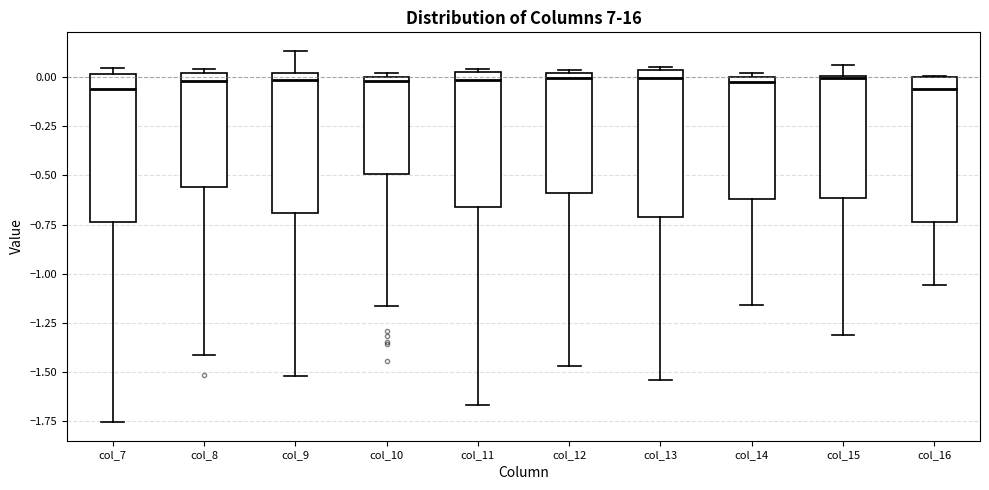

Where is the lower edge of the box for col_10 on the y-axis? The values are not printed on the chart, so give them approximately, as read against the axis.

-0.50